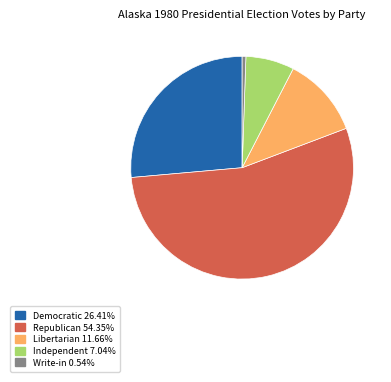

Rank the categories by value from lowest to highest.

Write-in, Independent, Libertarian, Democratic, Republican